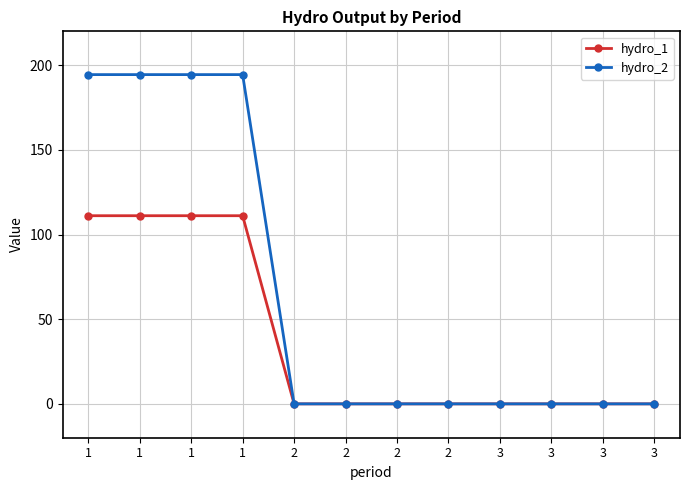

How many lines are shown in the chart?

2